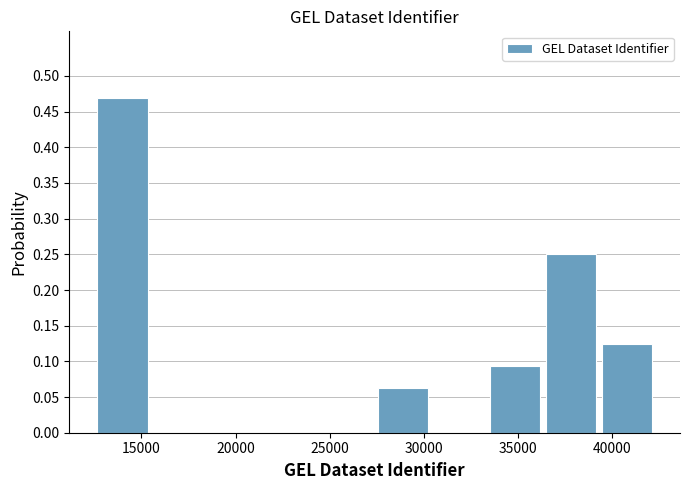

What is the height of the bar covering 39500 to 42500 on the x-axis? Neither the bar edges nor the heights are printed on the chart, so give them approximately, as read against the axes.

0.125